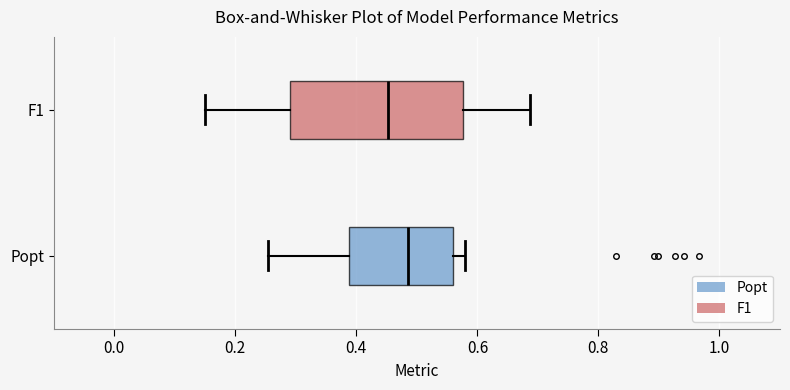

Comparing the boxes themselves (not the whiskers), which one is the widest?

F1